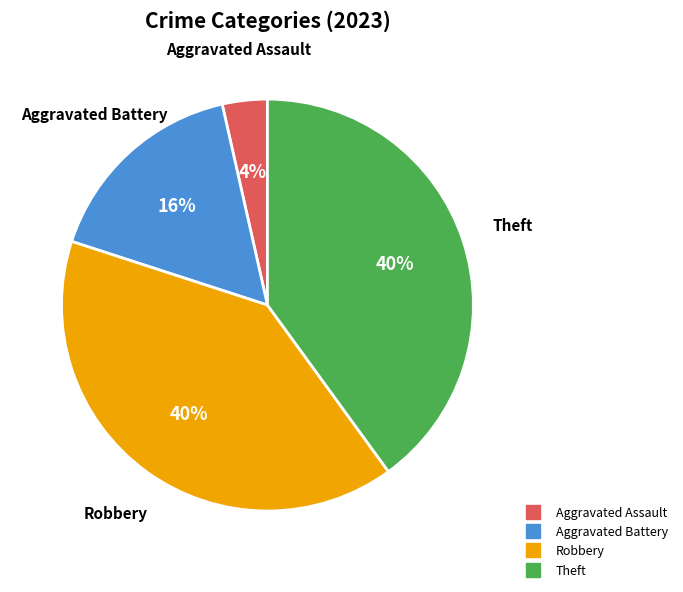

To the nearest percent, what is the average slice percentage?

25%